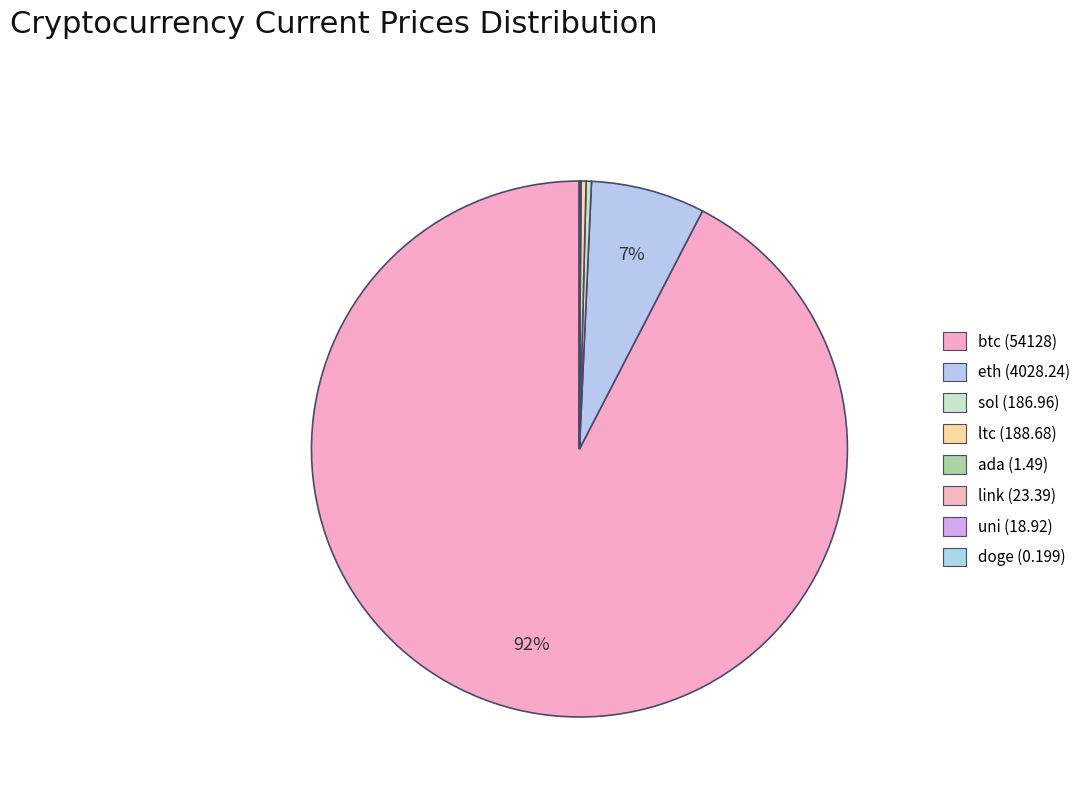

What portion of the pie excludes ada?

100.0%